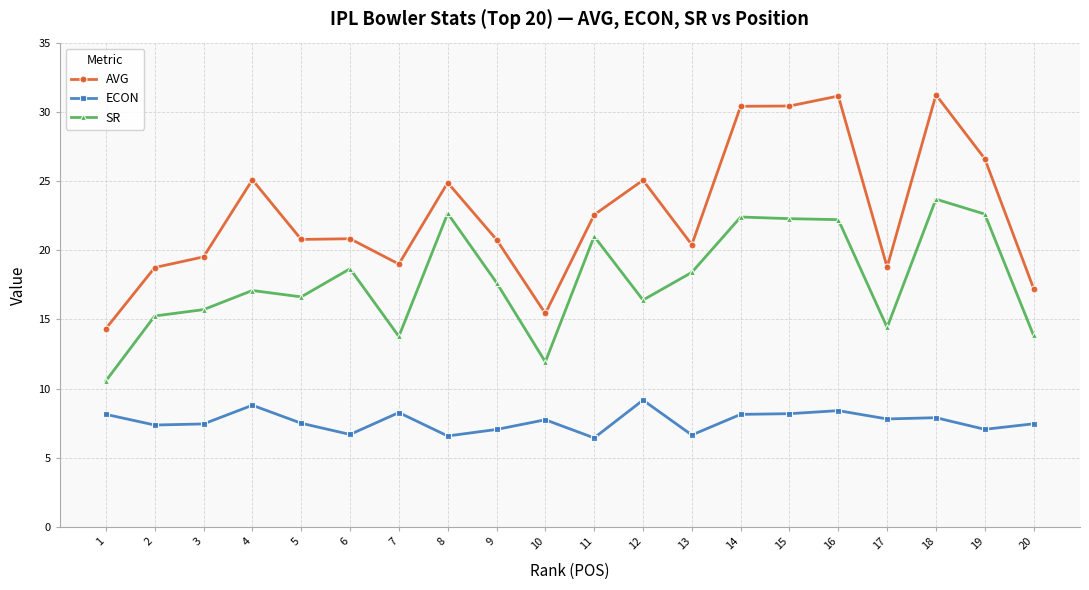

Is this an area chart (filled region under the line)?

No